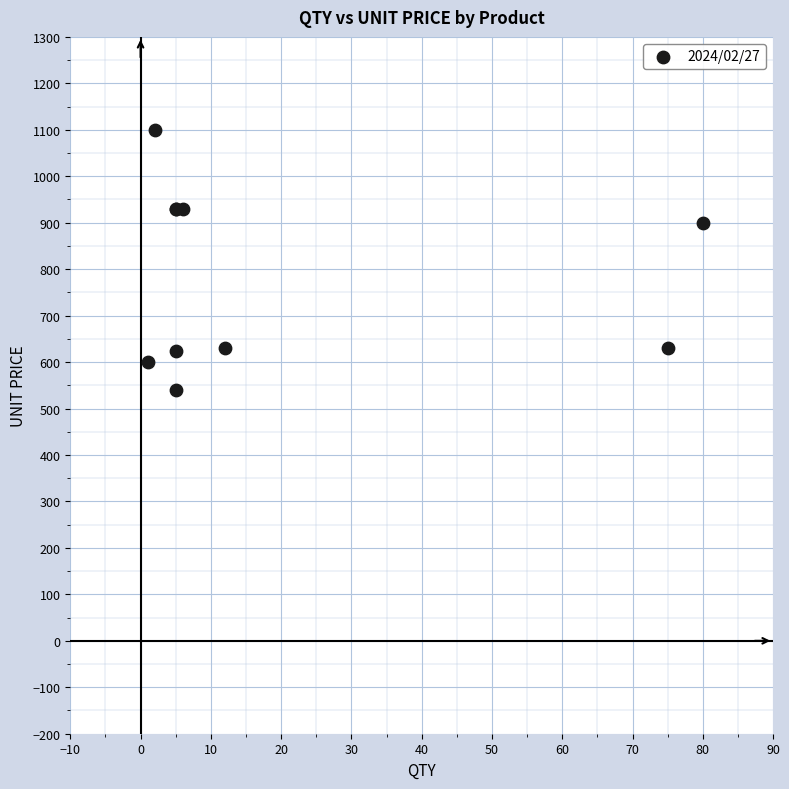

What Y value in the scatter plot is closest to 820?

900.0